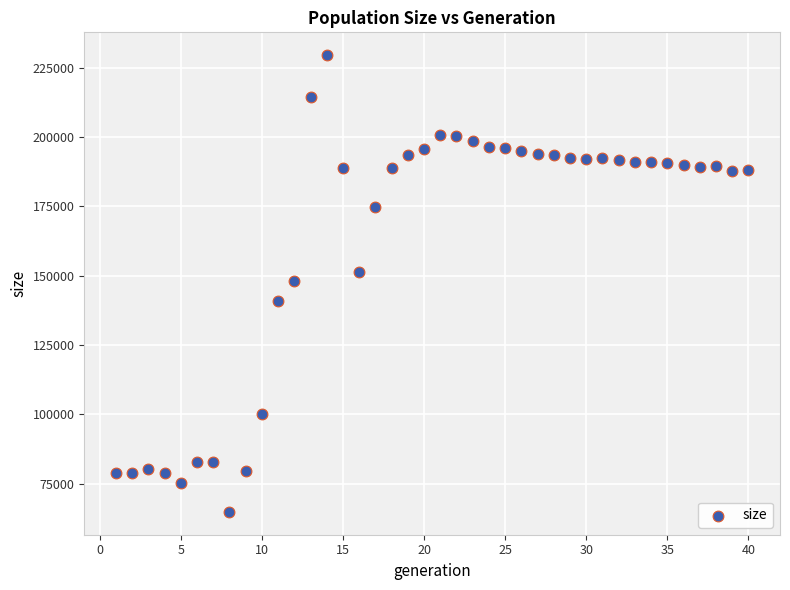

What is the range of Y values (max minus min)?

164713